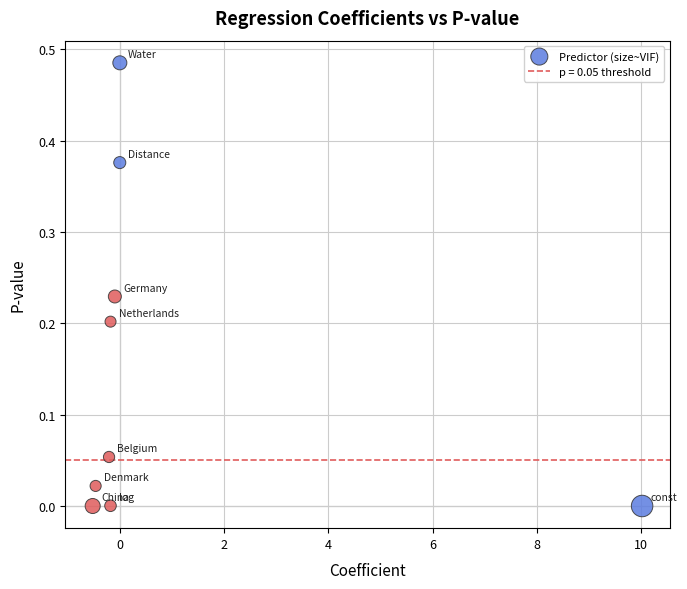

What is the range of X values (max minus min)?

10.5